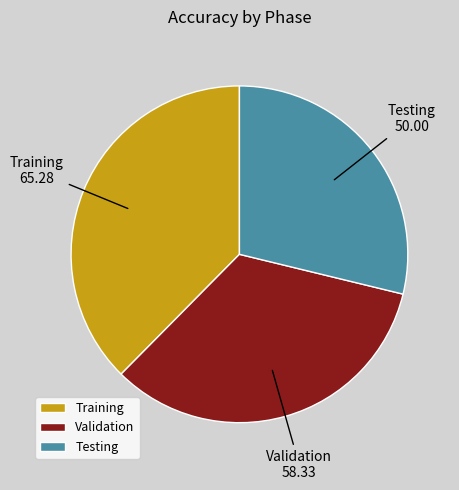

Which has a higher value, Testing or Training?

Training